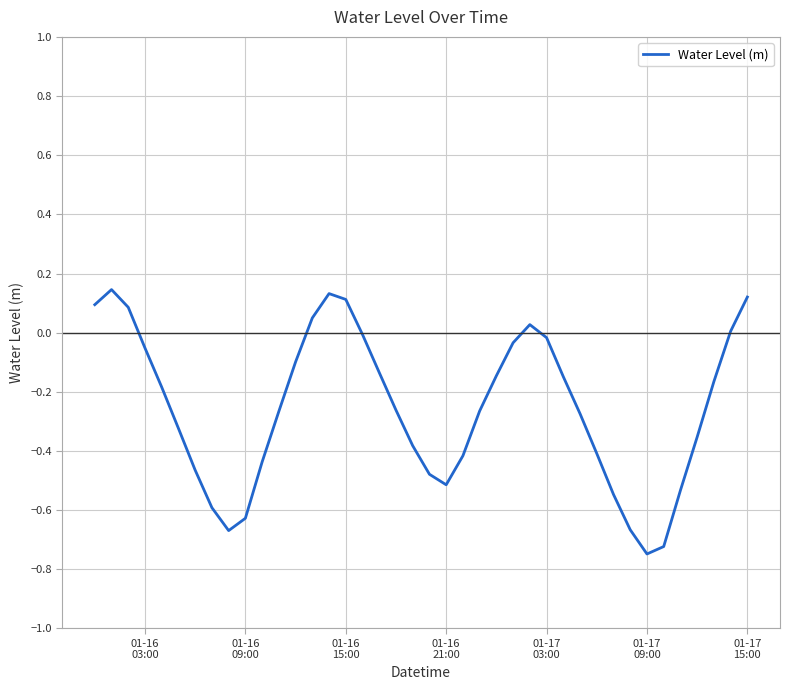

What is the difference between the maximum and minimum values?

0.9